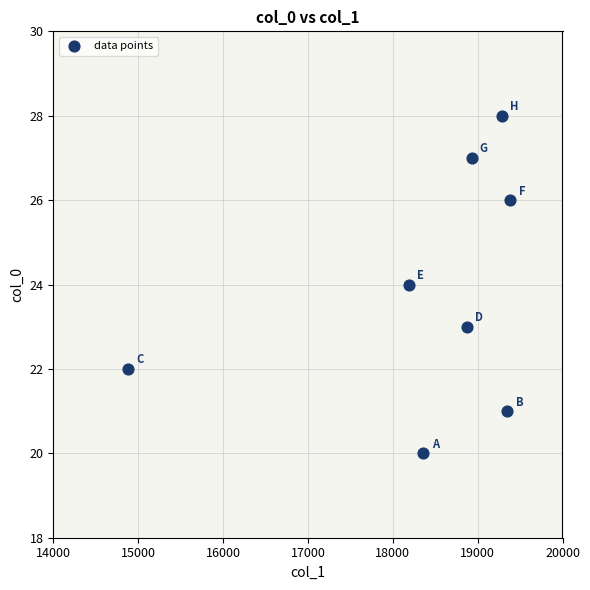

What is the range of X values (max minus min)?

4507